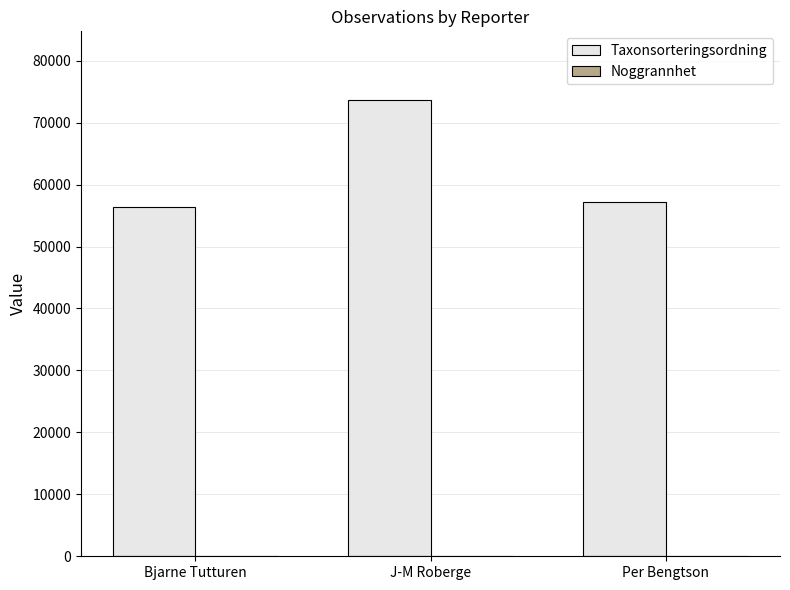

What is the sum of all Taxonsorteringsordning values?

187349.0